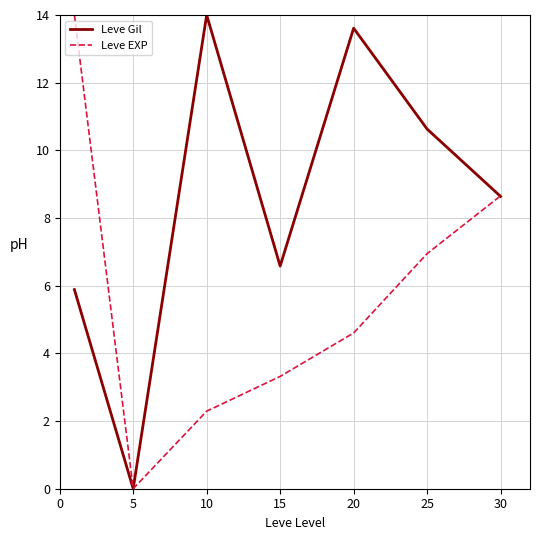

What are all the series names shown in the legend?

Leve Gil, Leve EXP